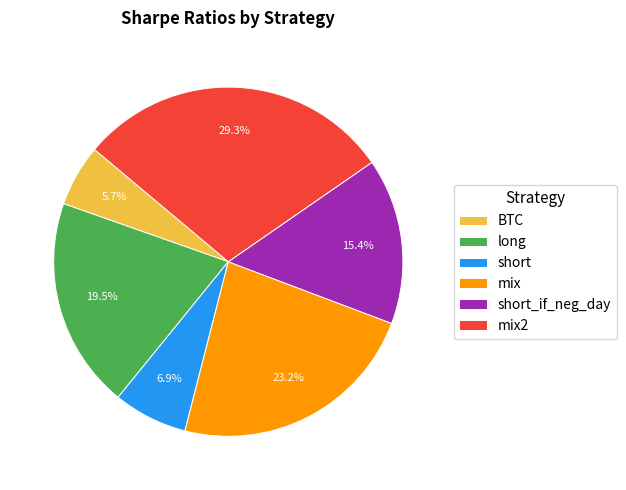

To the nearest percent, what is the difference between the largest and smallest slice percentages?

24%